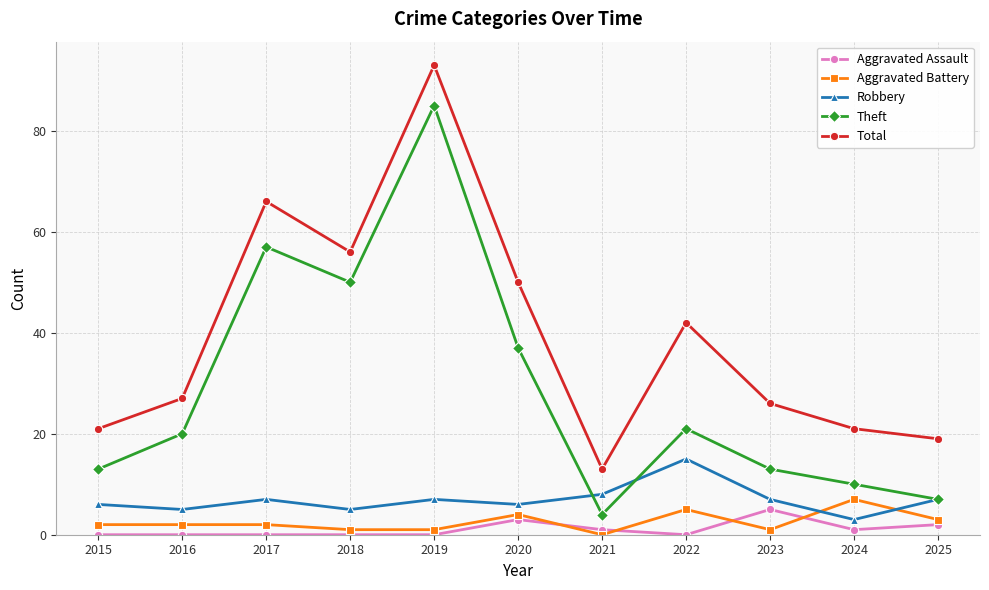

At which category does the chart reach its peak across all series?

2019